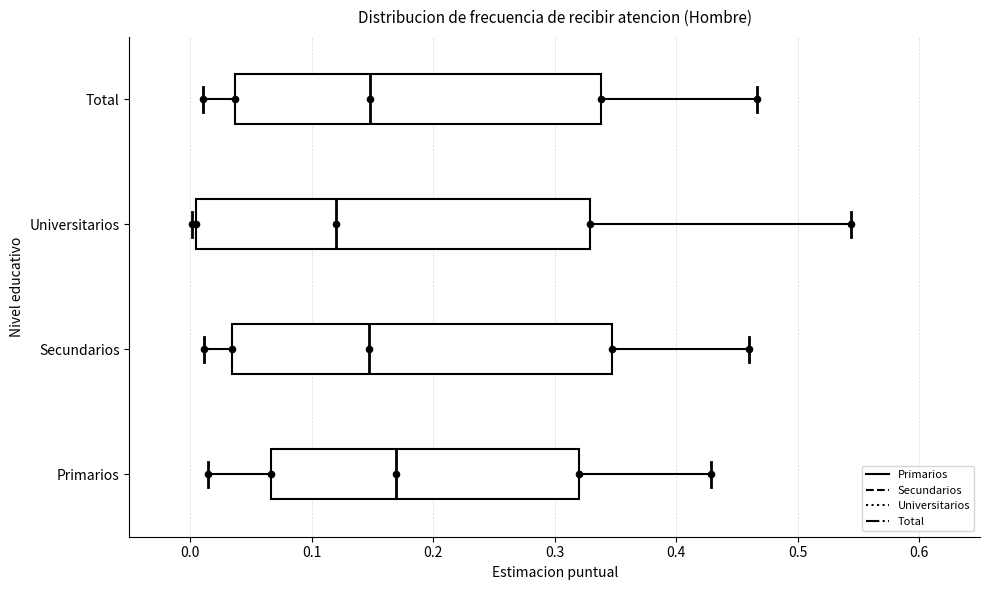

Reading bottom to top, transcribe this box plot: for each box, give where its median line is, the range the box spans, and where its two whiskers end, as read against the x-axis. The values are not printed on the chart, so give them approximately, as read against the axis.

Primarios: median 0.17, box 0.07 to 0.32, whiskers 0.02 to 0.43
Secundarios: median 0.15, box 0.03 to 0.35, whiskers 0.01 to 0.46
Universitarios: median 0.12, box 0.01 to 0.33, whiskers 0.00 to 0.54
Total: median 0.15, box 0.04 to 0.34, whiskers 0.01 to 0.47